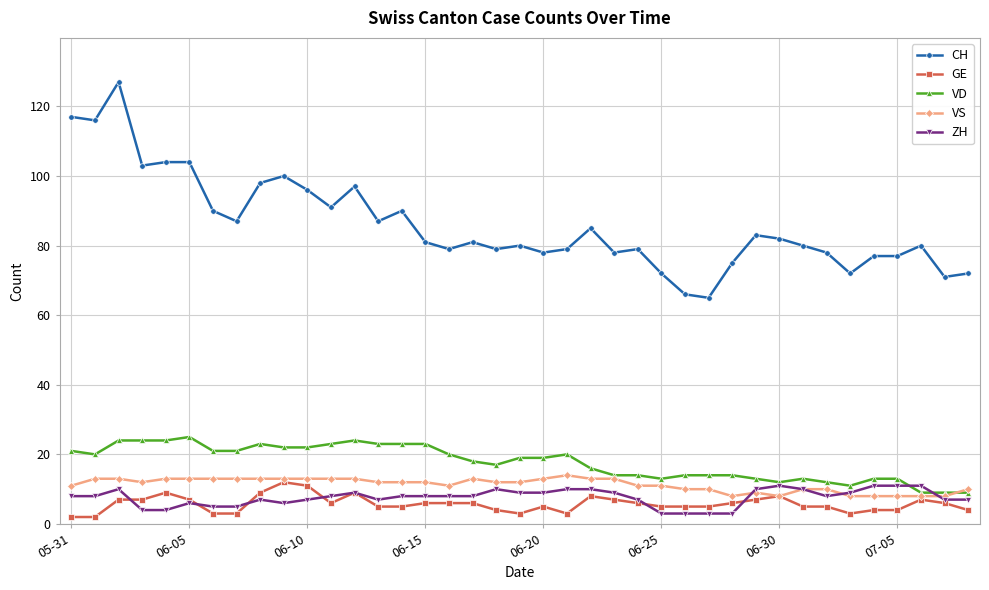

True or false: CH and GE intersect in this chart.

False